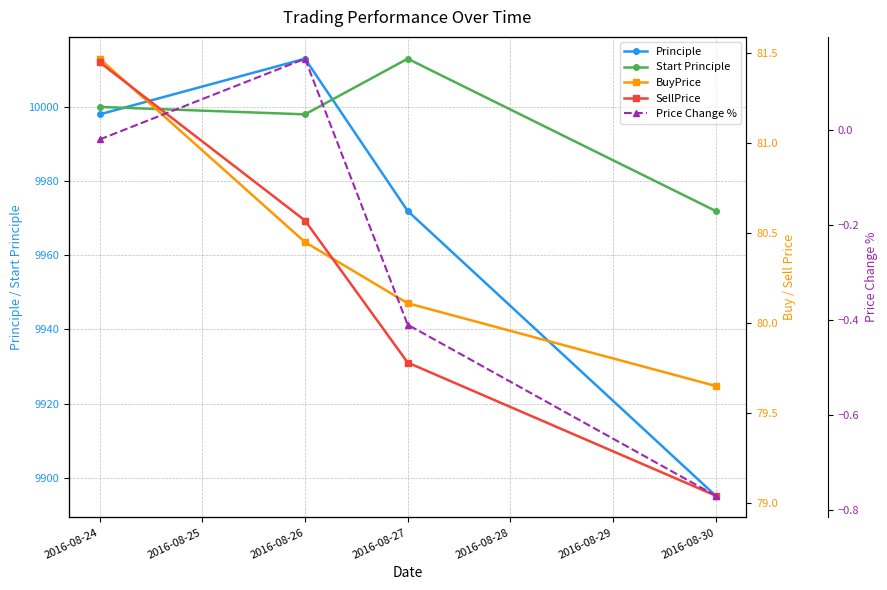

True or false: Start Principle has more than 2 interior local peaks.

False